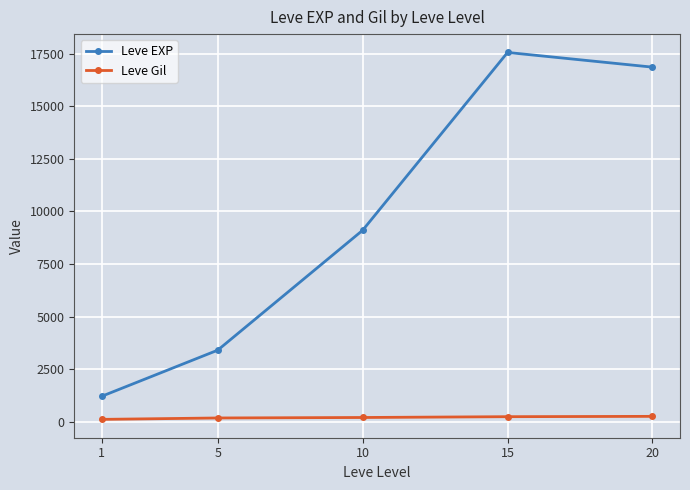

The value of Leve EXP at 1 is 2124.4. True or false?

False